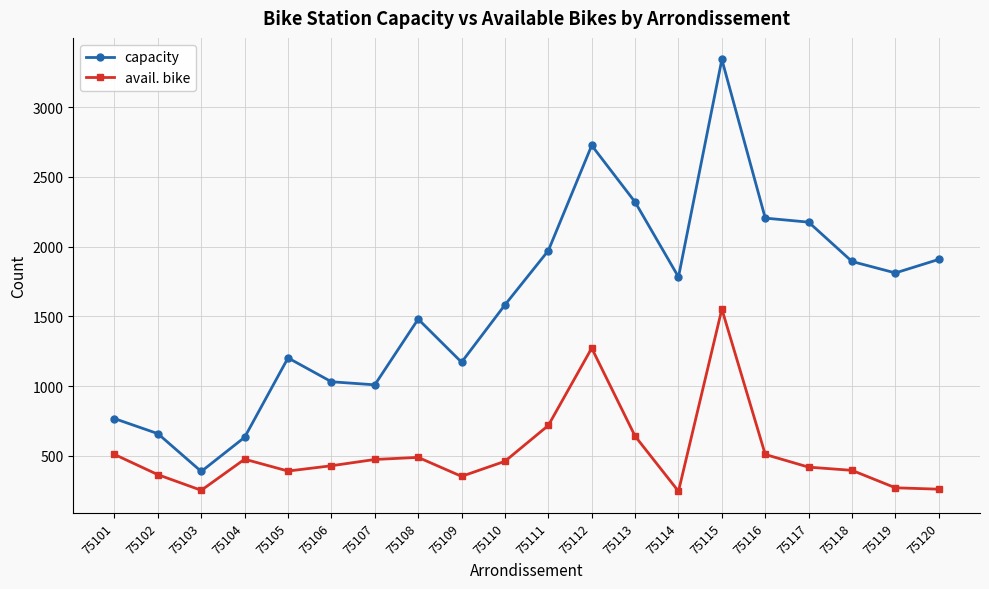

The value of capacity at 75104 is 634. True or false?

True